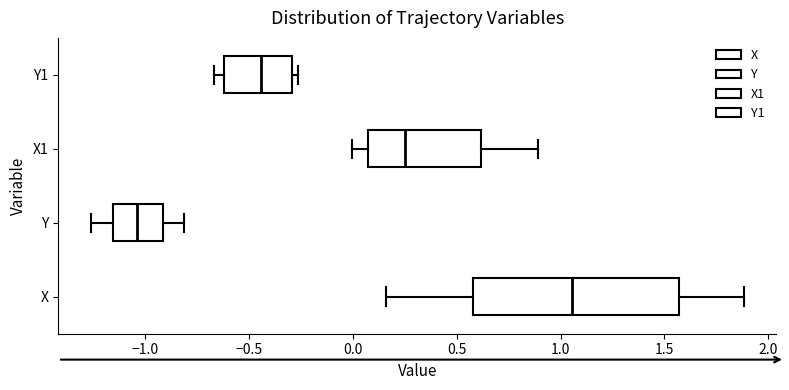

Reading bottom to top, transcribe this box plot: for each box, give where its median line is, the range the box spans, and where its two whiskers end, as read against the x-axis. The values are not printed on the chart, so give them approximately, as read against the axis.

X: median 1.05, box 0.60 to 1.55, whiskers 0.15 to 1.90
Y: median -1.05, box -1.15 to -0.90, whiskers -1.25 to -0.80
X1: median 0.25, box 0.05 to 0.60, whiskers 0.00 to 0.90
Y1: median -0.45, box -0.60 to -0.30, whiskers -0.65 to -0.25